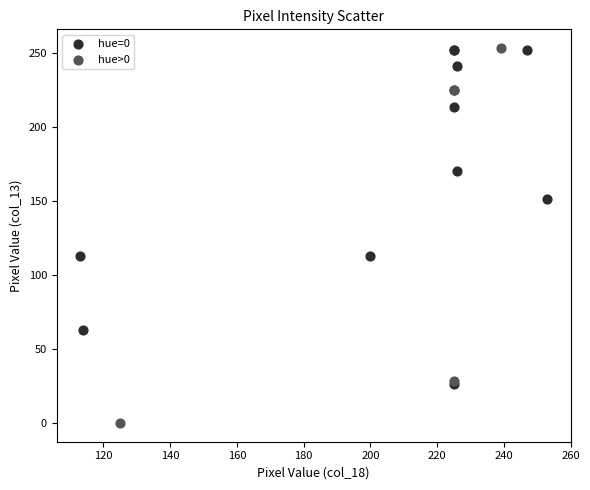

Which series has the largest Y range (max minus min)?

hue>0